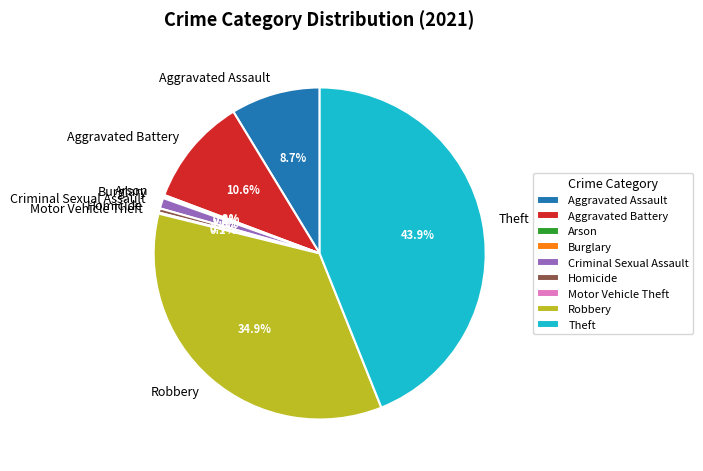

What is the largest slice in the pie chart?

Theft